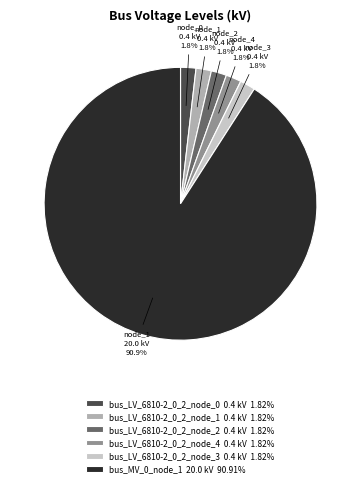

Which slice is the largest?

bus_MV_0_node_1